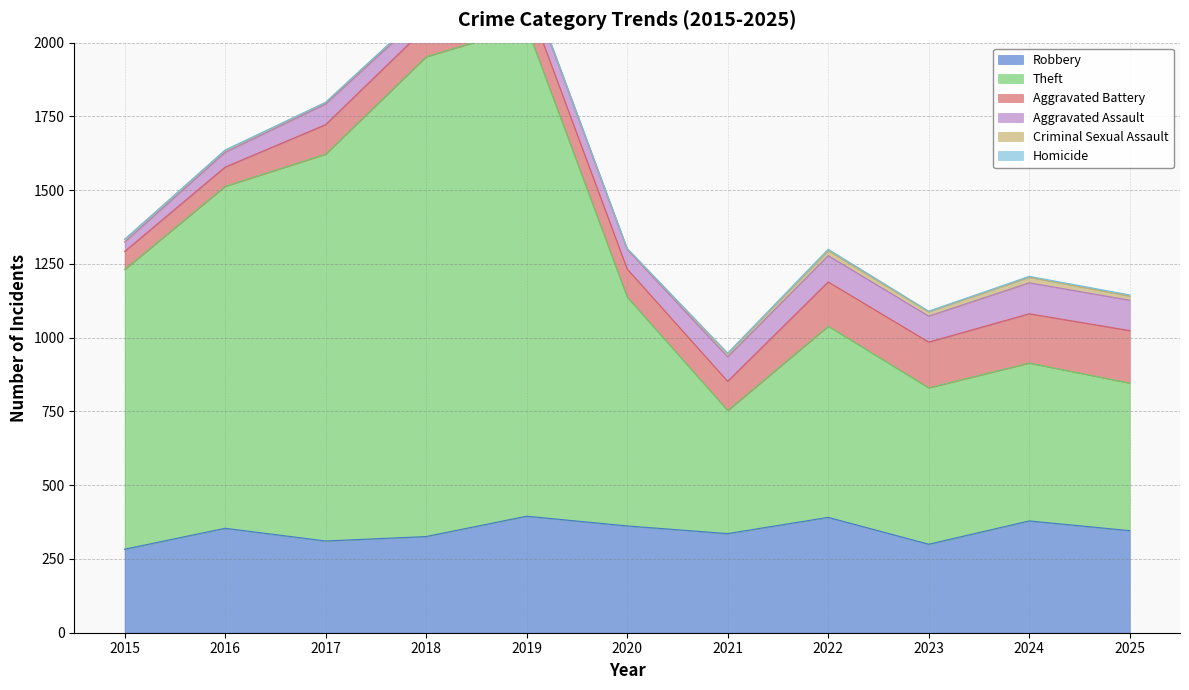

How many lines are shown in the chart?

6